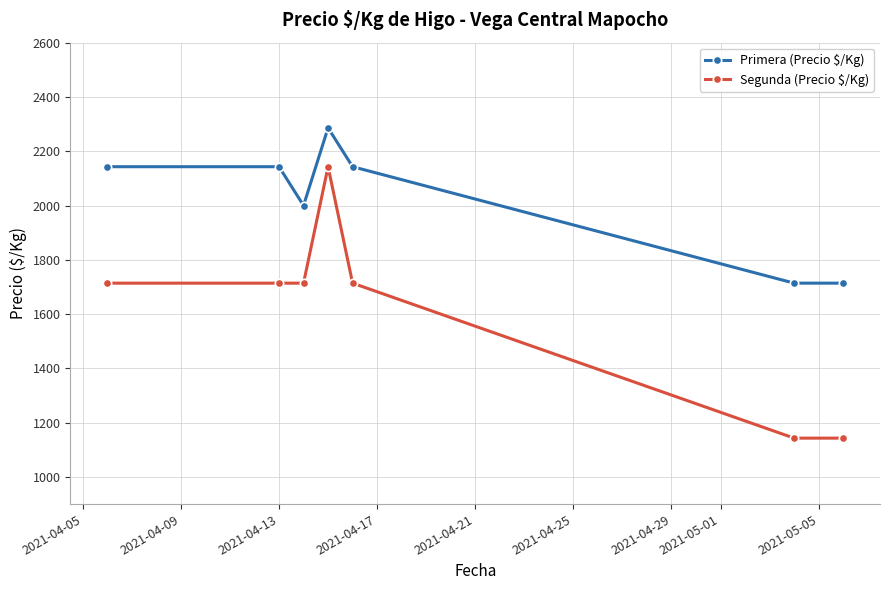

What is the maximum value for Segunda (Precio $/Kg)?

2143